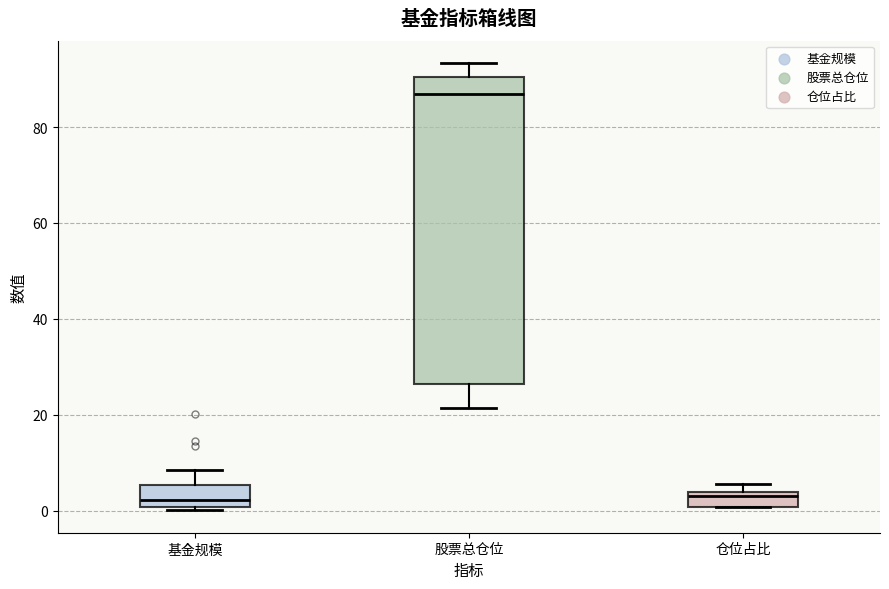

Comparing the boxes themselves (not the whiskers), which one is the tallest?

股票总仓位